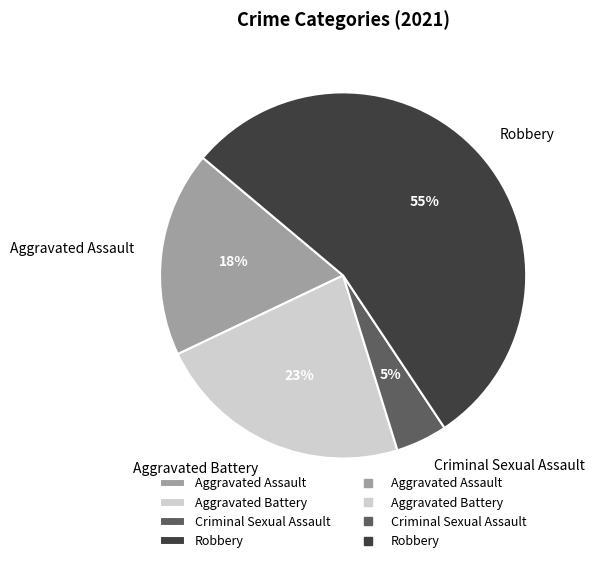

To the nearest percent, what is the combined percentage of Aggravated Battery and Aggravated Assault?

41%